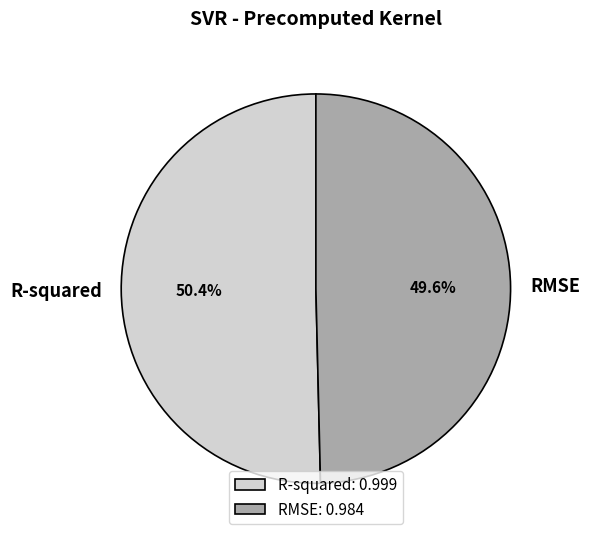

How many slices are in this pie chart?

2